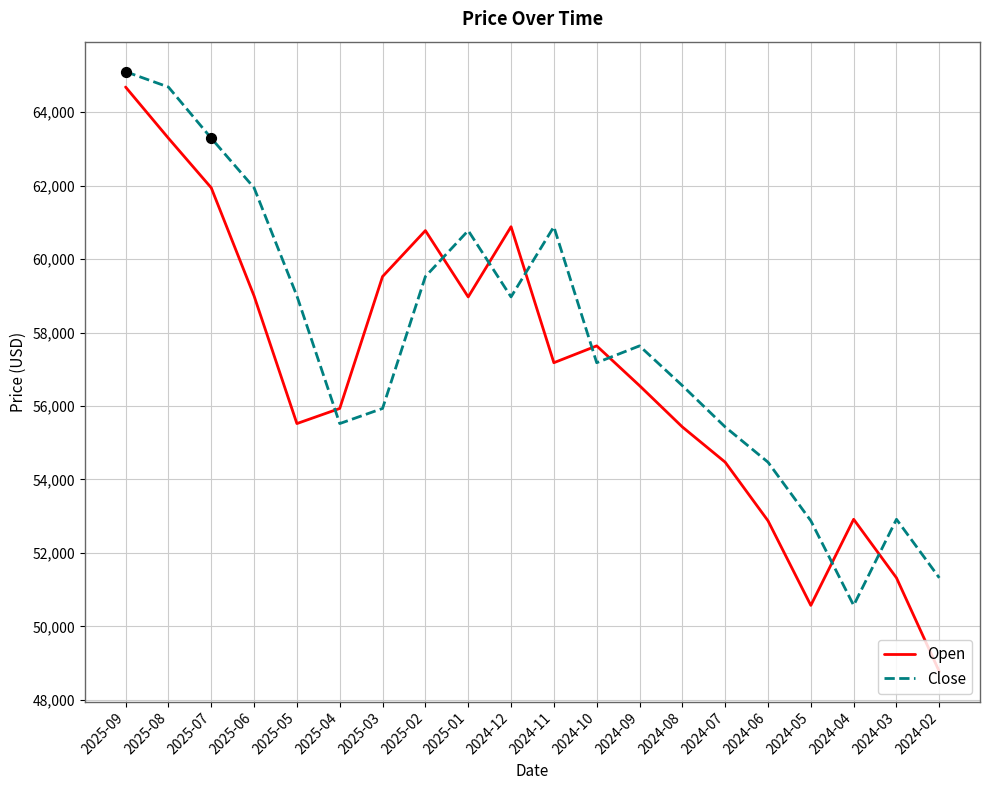

What is the total value across all series at 2024-11?

118059.4